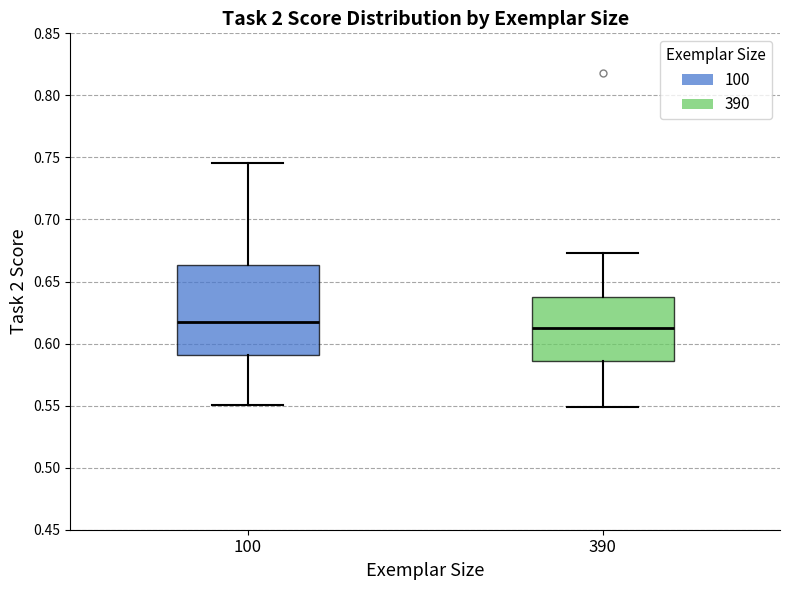

Where does the lower whisker of the box at x = 390 end on the y-axis? The values are not printed on the chart, so give them approximately, as read against the axis.

0.550